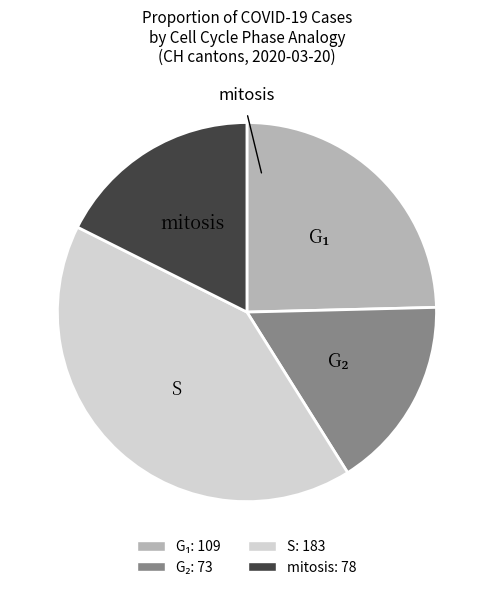

What is the largest slice in the pie chart?

S